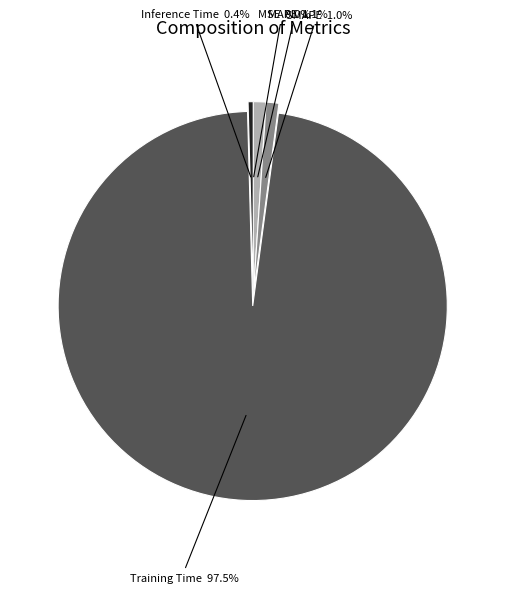

Is there a majority slice in this chart?

Yes